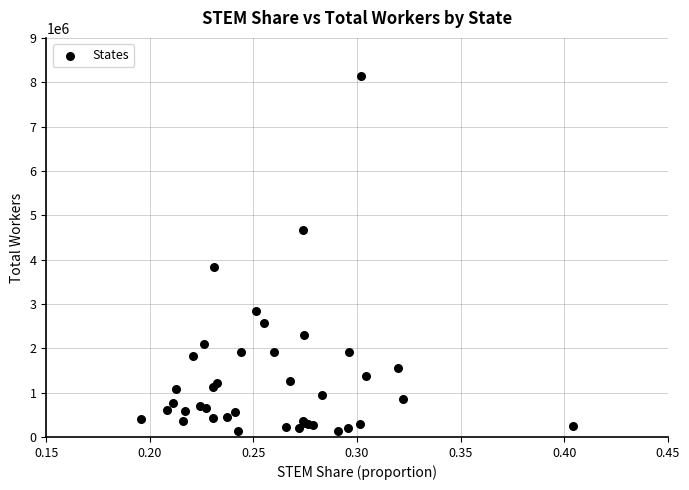

What Y value in the scatter plot is closest to 4133468?

3830505